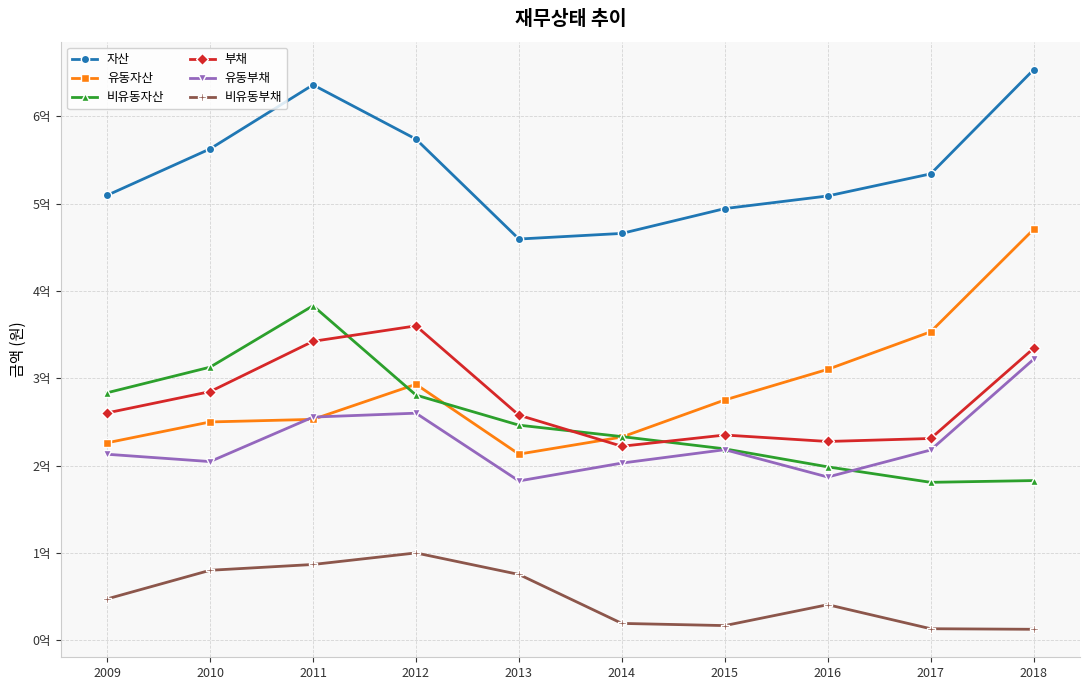

Between which two adjacent categories do 부채 and 비유동자산 first intersect?

2011 and 2012